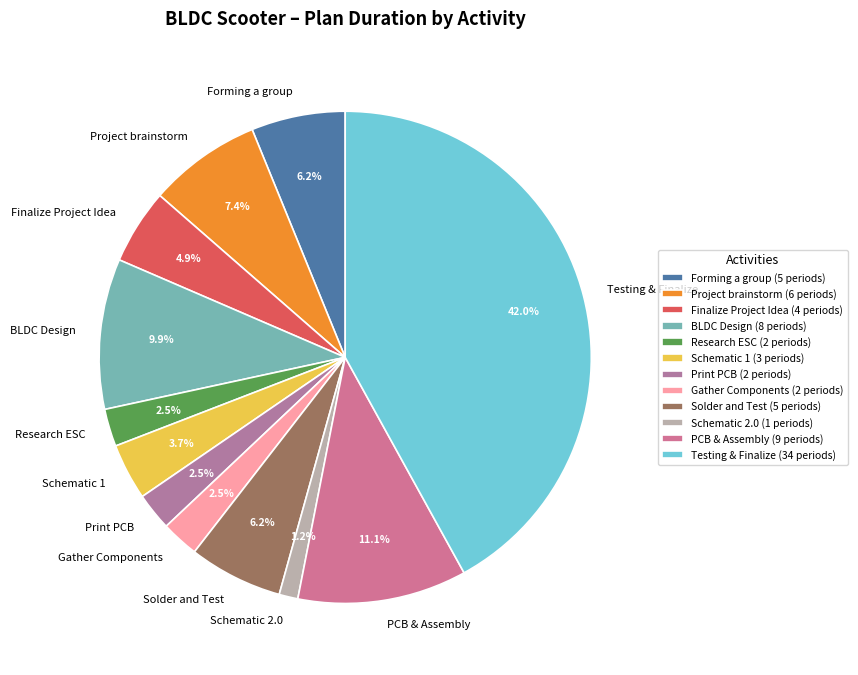

Is Project brainstorm the majority of the pie?

No